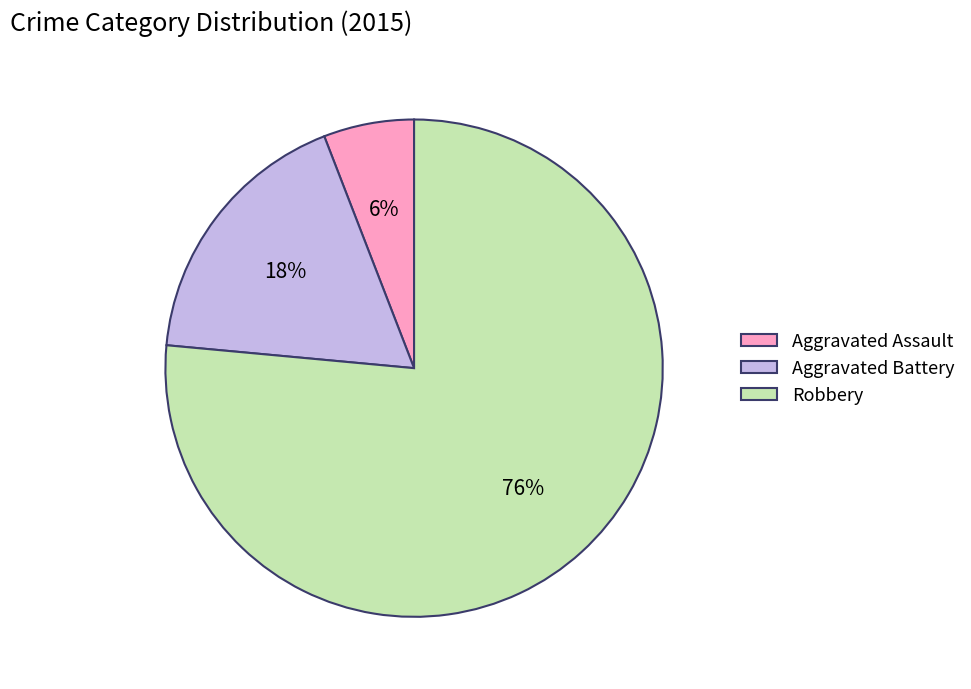

What is the majority slice?

Robbery